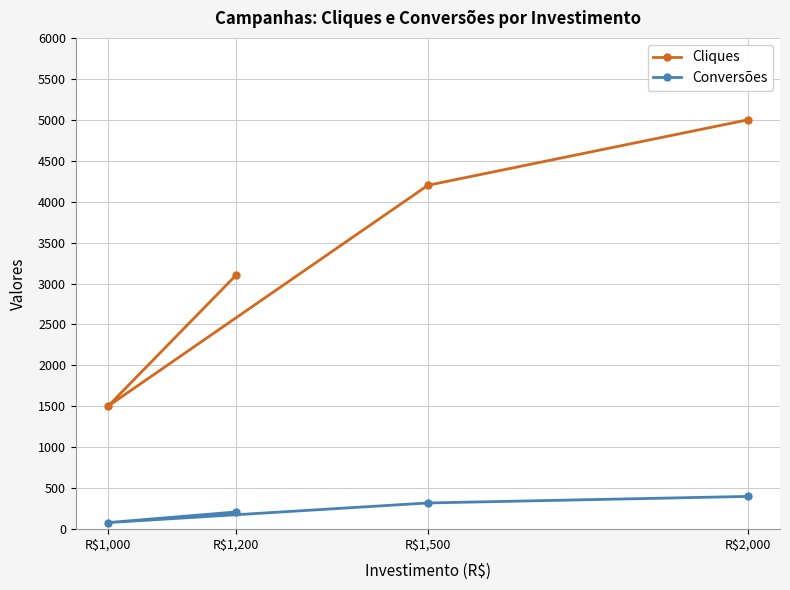

At how many categories does at least one series exceed 4226?

1